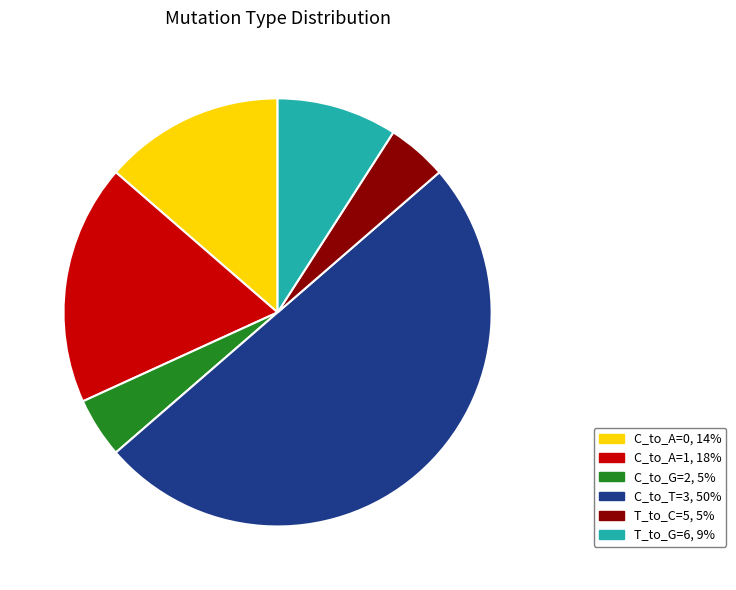

How many slices are in this pie chart?

6